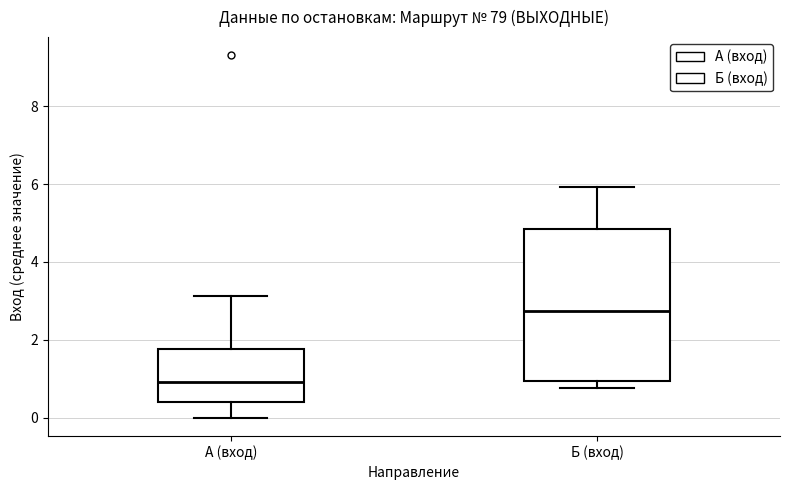

Reading left to right, transcribe this box plot: for each box, give where its median line is, the range the box spans, and where its two whiskers end, as read against the y-axis. The values are not printed on the chart, so give them approximately, as read against the axis.

А (вход): median 1.0, box 0.4 to 1.8, whiskers 0.0 to 3.2
Б (вход): median 2.8, box 1.0 to 4.8, whiskers 0.8 to 6.0